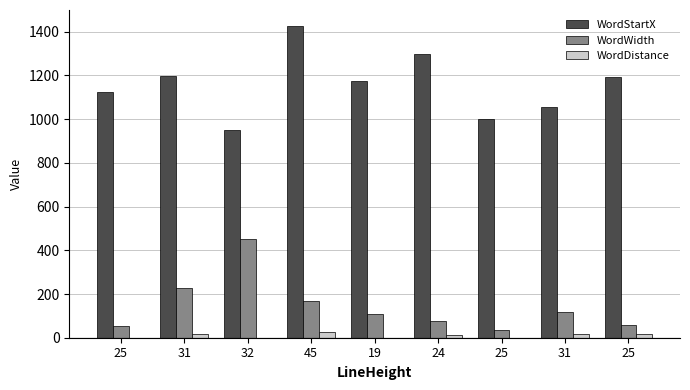

Does the chart contain stacked bars?

No